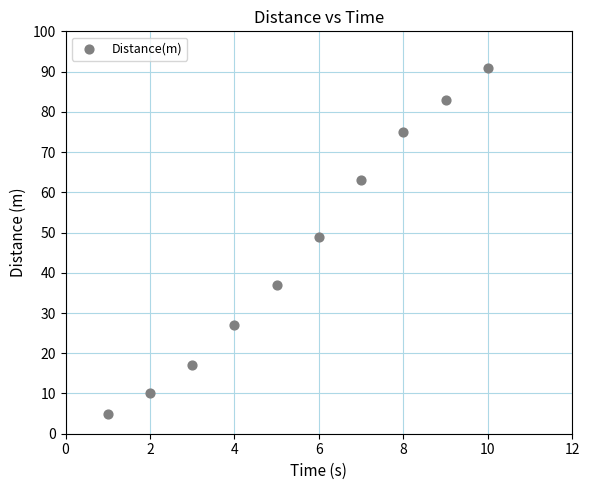

What is the average Y value?

46